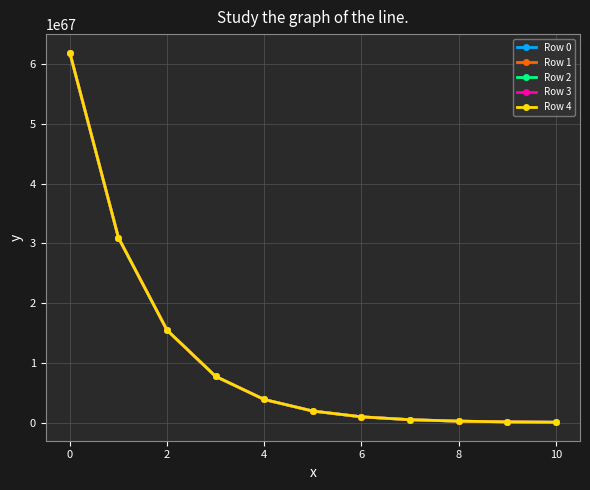

What are all the series names shown in the legend?

Row 0, Row 1, Row 2, Row 3, Row 4